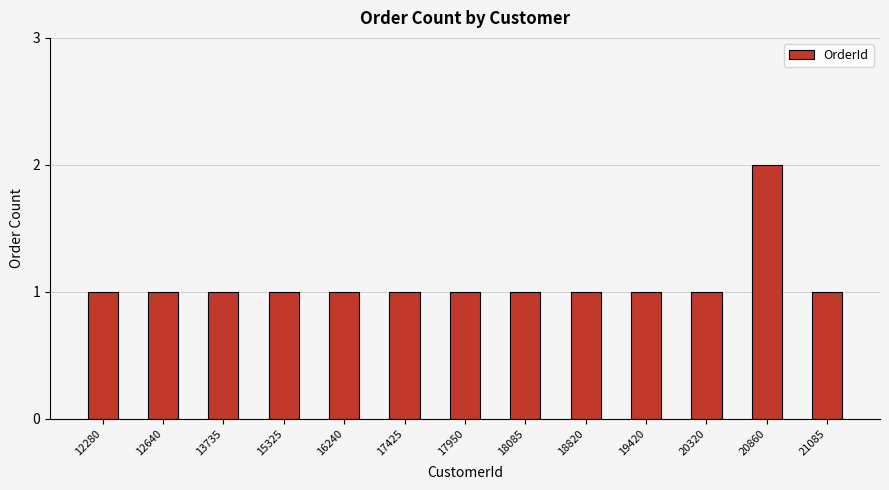

How many values are between 1 and 2?

13